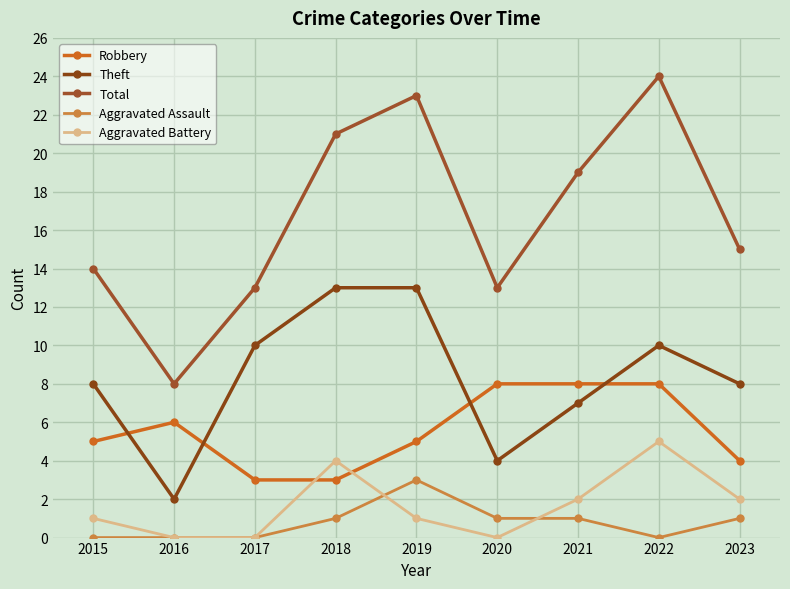

Reading left to right, extract all data points from this chart.

Robbery: 2015=5	2016=6	2017=3	2018=3	2019=5	2020=8	2021=8	2022=8	2023=4
Theft: 2015=8	2016=2	2017=10	2018=13	2019=13	2020=4	2021=7	2022=10	2023=8
Total: 2015=14	2016=8	2017=13	2018=21	2019=23	2020=13	2021=19	2022=24	2023=15
Aggravated Assault: 2015=0	2016=0	2017=0	2018=1	2019=3	2020=1	2021=1	2022=0	2023=1
Aggravated Battery: 2015=1	2016=0	2017=0	2018=4	2019=1	2020=0	2021=2	2022=5	2023=2